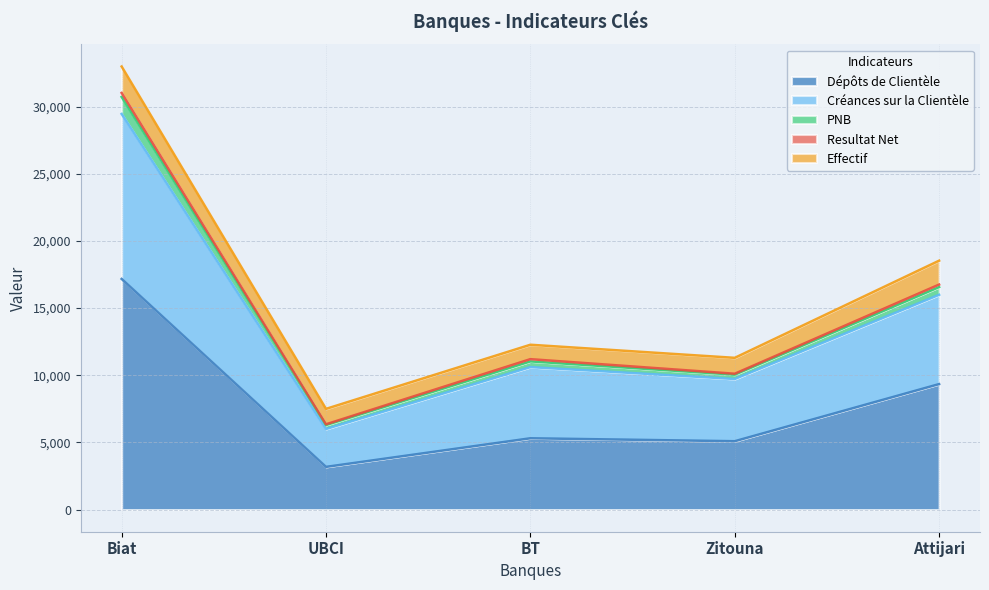

What is the lowest value of the Dépôts de Clientèle series?

3176.3